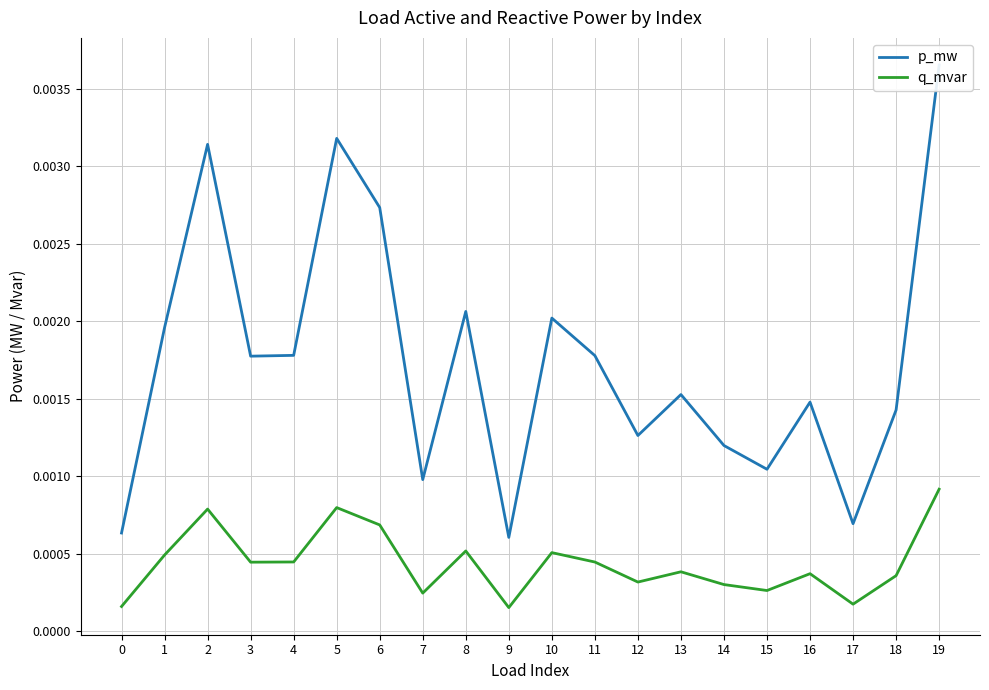

Which series has the widest spread of values?

p_mw